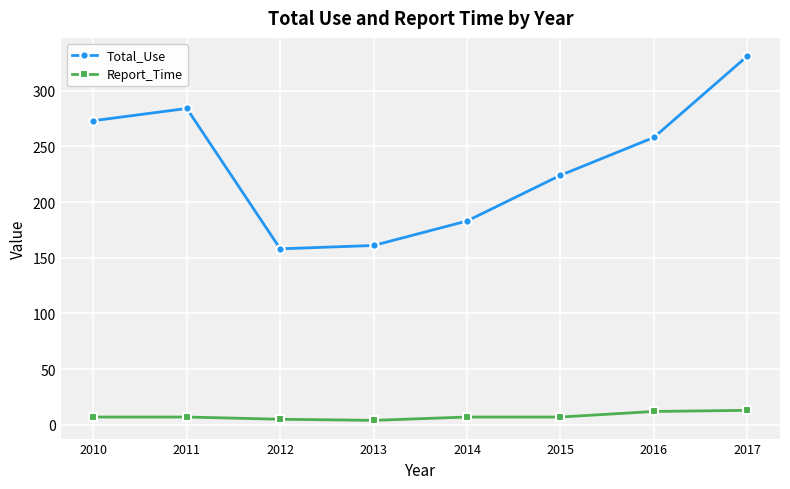

What is the spread (max minus min) of values at 2016?

246